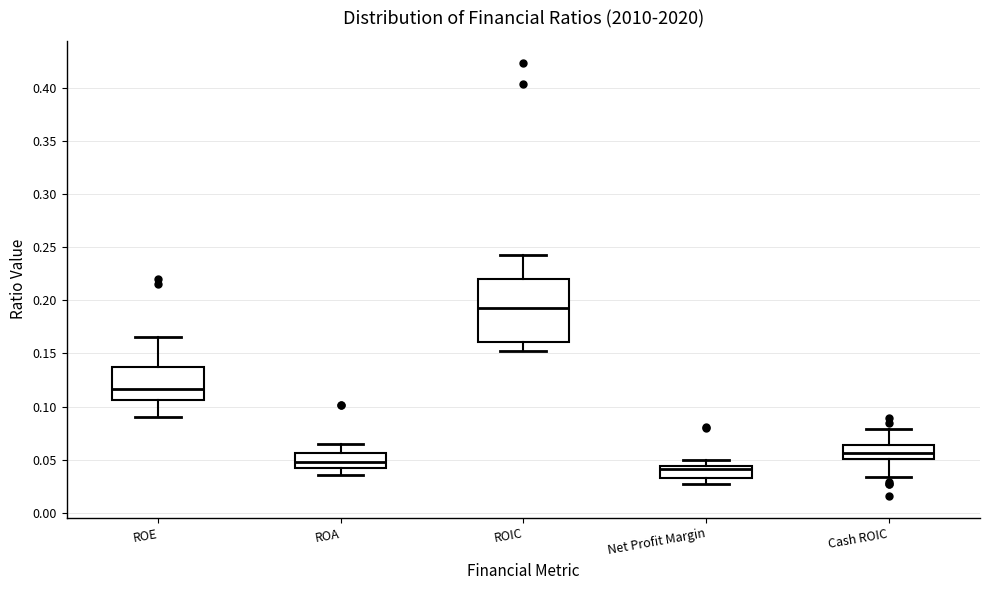

Reading left to right, transcribe this box plot: for each box, give where its median line is, the range the box spans, and where its two whiskers end, as read against the y-axis. The values are not printed on the chart, so give them approximately, as read against the axis.

ROE: median 0.115, box 0.105 to 0.140, whiskers 0.090 to 0.165
ROA: median 0.050, box 0.040 to 0.055, whiskers 0.035 to 0.065
ROIC: median 0.195, box 0.160 to 0.220, whiskers 0.155 to 0.245
Net Profit Margin: median 0.040, box 0.035 to 0.045, whiskers 0.025 to 0.050
Cash ROIC: median 0.055, box 0.050 to 0.065, whiskers 0.035 to 0.080